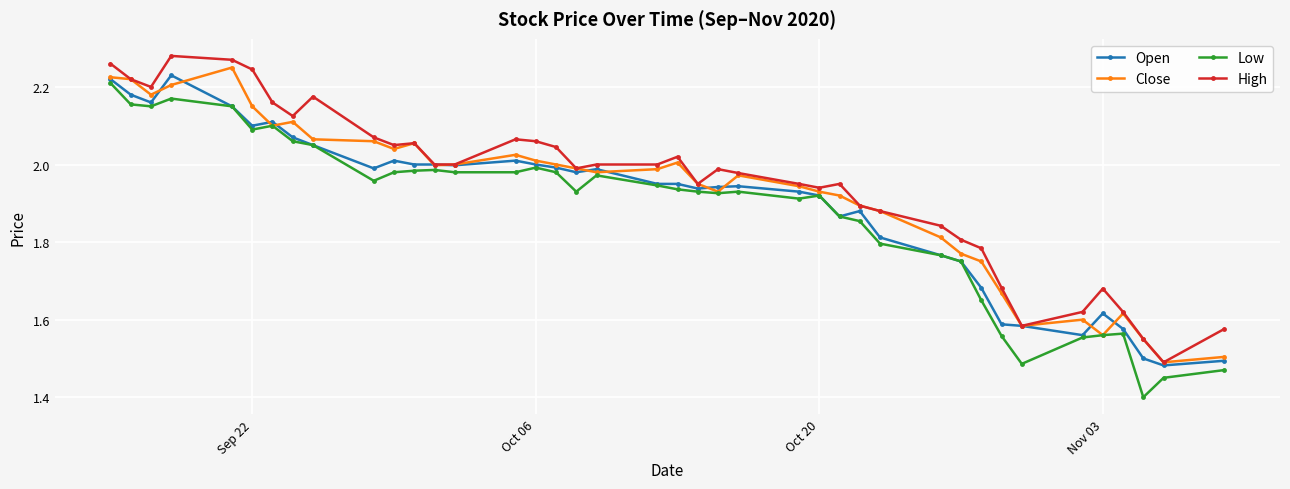

True or false: Open has more than 0 interior local peaks.

True